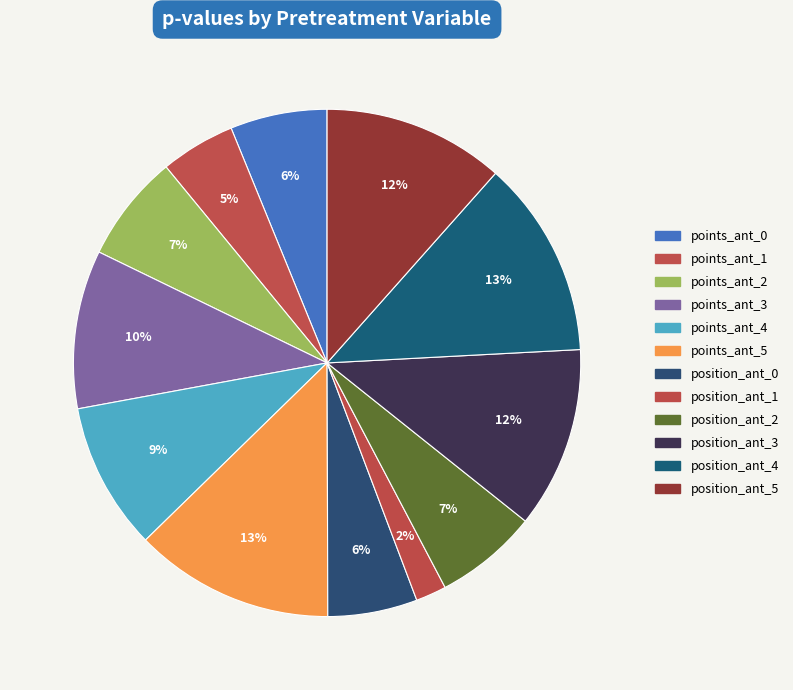

Count the number of slices in the pie.

12